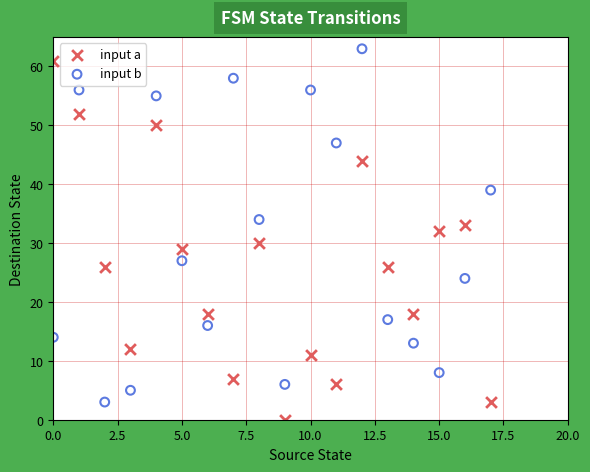

Which series contains the lowest Y value?

input a